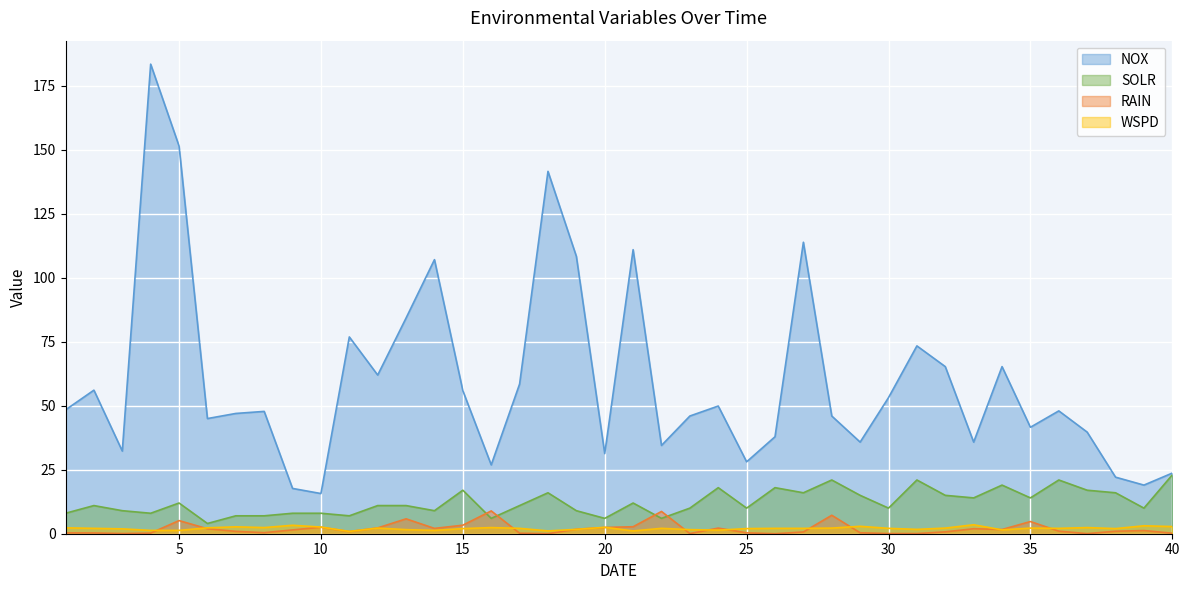

Between 21 and 12, which is larger?

21